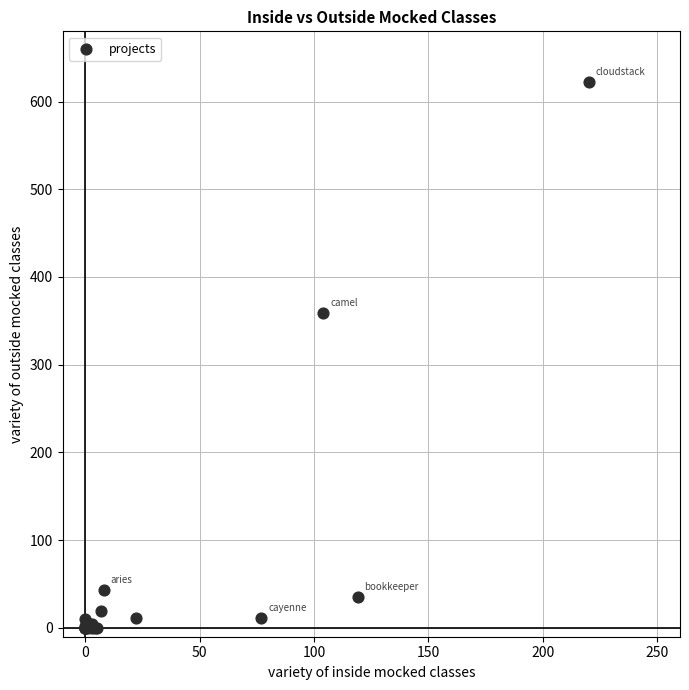

What Y value in the scatter plot is closest to 311?

359